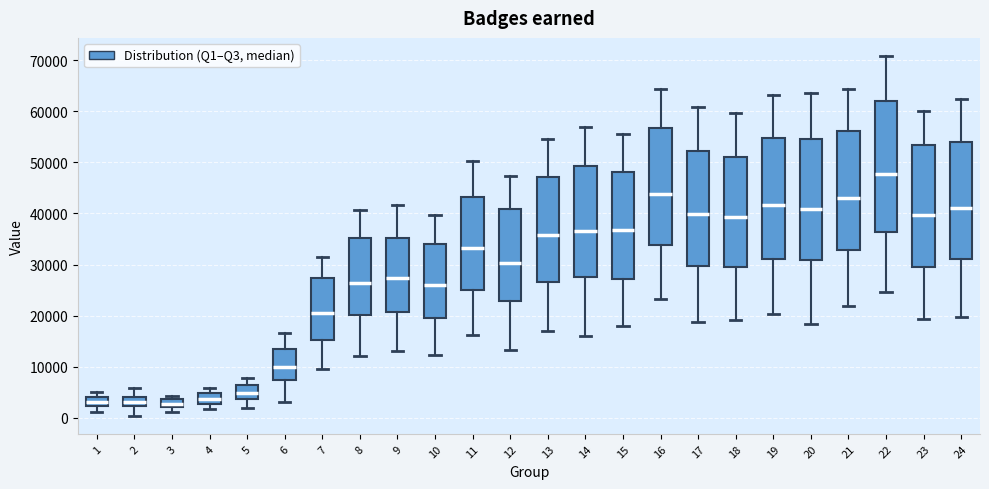

Reading left to right, transcribe this box plot: for each box, give where its median line is, the range the box spans, and where its two whiskers end, as read against the y-axis. The values are not printed on the chart, so give them approximately, as read against the axis.

1: median 3000, box 2000 to 4000, whiskers 1000 to 5000
2: median 3000, box 2000 to 4000, whiskers 0 to 6000
3: median 3000, box 2000 to 4000, whiskers 1000 to 4000 (just above the box's upper edge)
4: median 4000, box 3000 to 5000, whiskers 2000 to 6000
5: median 5000, box 4000 to 6000, whiskers 2000 to 8000
6: median 10000, box 7000 to 14000, whiskers 3000 to 17000
7: median 21000, box 15000 to 27000, whiskers 9000 to 32000
8: median 26000, box 20000 to 35000, whiskers 12000 to 41000
9: median 27000, box 21000 to 35000, whiskers 13000 to 42000
10: median 26000, box 19000 to 34000, whiskers 12000 to 40000
11: median 33000, box 25000 to 43000, whiskers 16000 to 50000
12: median 30000, box 23000 to 41000, whiskers 13000 to 47000
13: median 36000, box 27000 to 47000, whiskers 17000 to 55000
14: median 36000, box 27000 to 49000, whiskers 16000 to 57000
15: median 37000, box 27000 to 48000, whiskers 18000 to 55000
16: median 44000, box 34000 to 57000, whiskers 23000 to 64000
17: median 40000, box 30000 to 52000, whiskers 19000 to 61000
18: median 39000, box 30000 to 51000, whiskers 19000 to 60000
19: median 42000, box 31000 to 55000, whiskers 20000 to 63000
20: median 41000, box 31000 to 55000, whiskers 18000 to 64000
21: median 43000, box 33000 to 56000, whiskers 22000 to 64000
22: median 48000, box 36000 to 62000, whiskers 25000 to 71000
23: median 40000, box 30000 to 53000, whiskers 19000 to 60000
24: median 41000, box 31000 to 54000, whiskers 20000 to 62000